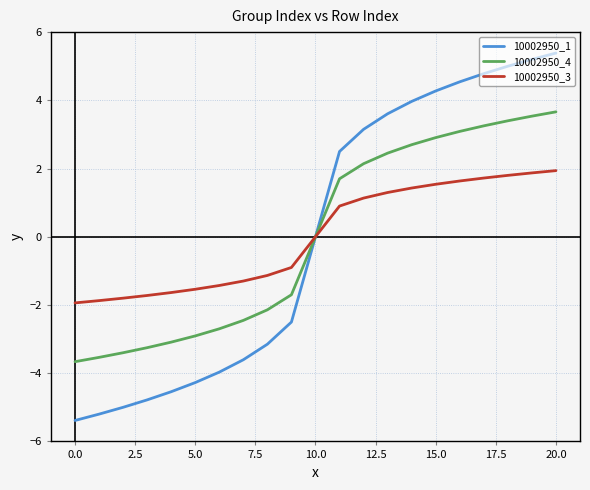

What is the maximum value for 10002950_3?

1.9